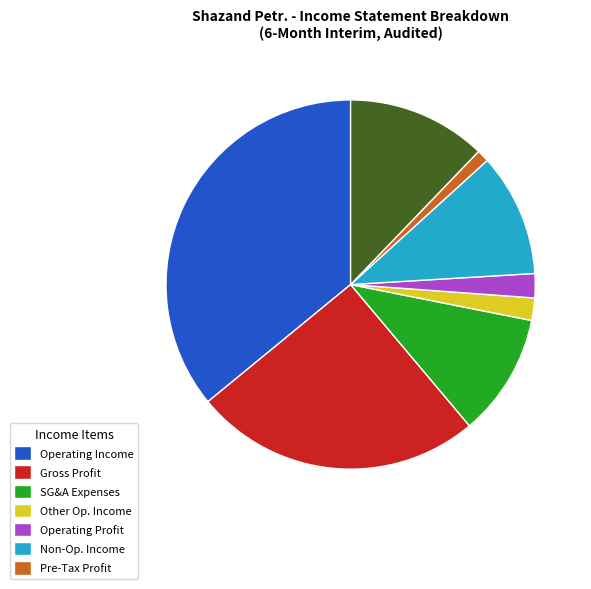

Does any single category account for the majority?

No